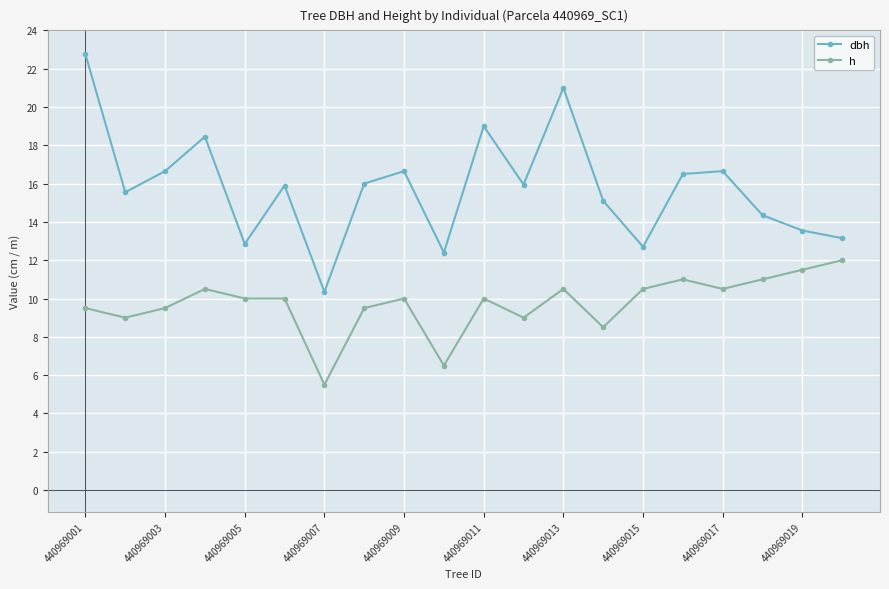

What is the sum of all h values?

194.5